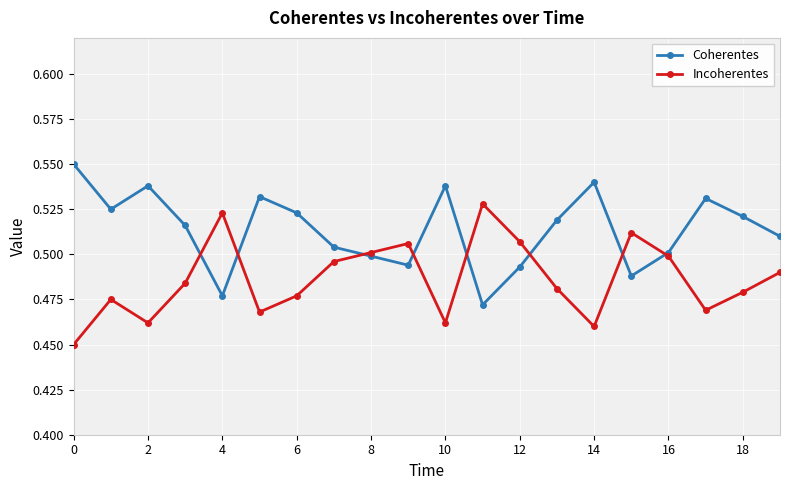

List the series in order of their overall mean, highest first.

Coherentes, Incoherentes